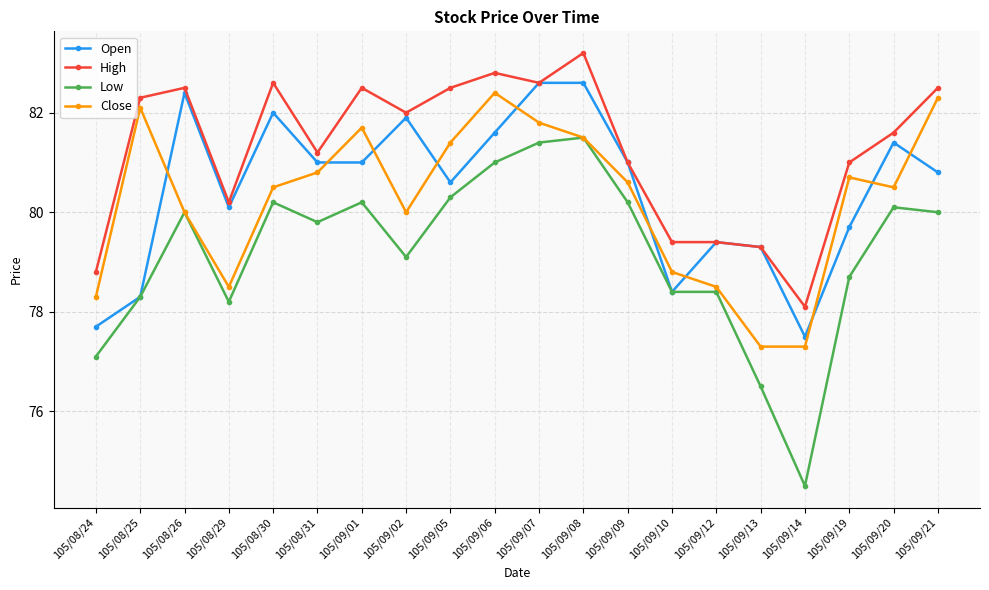

Rank the series by their maximum value, from highest to lowest.

High, Open, Close, Low